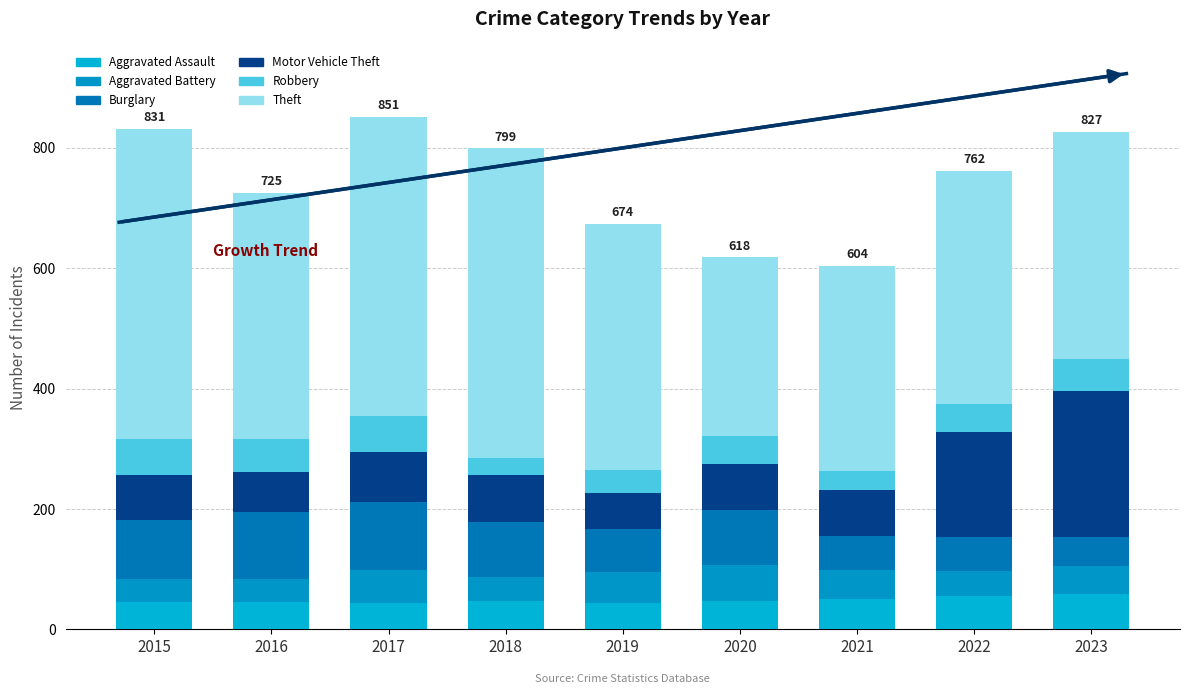

The Aggravated Battery series shows 72 at 2022. True or false?

False